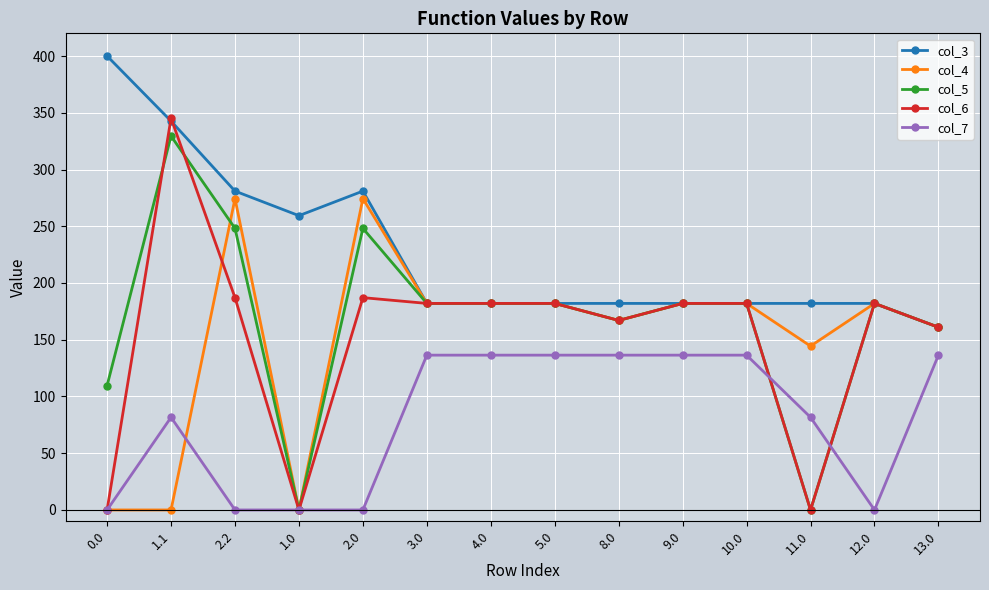

Which series has the largest total across all categories?

col_3